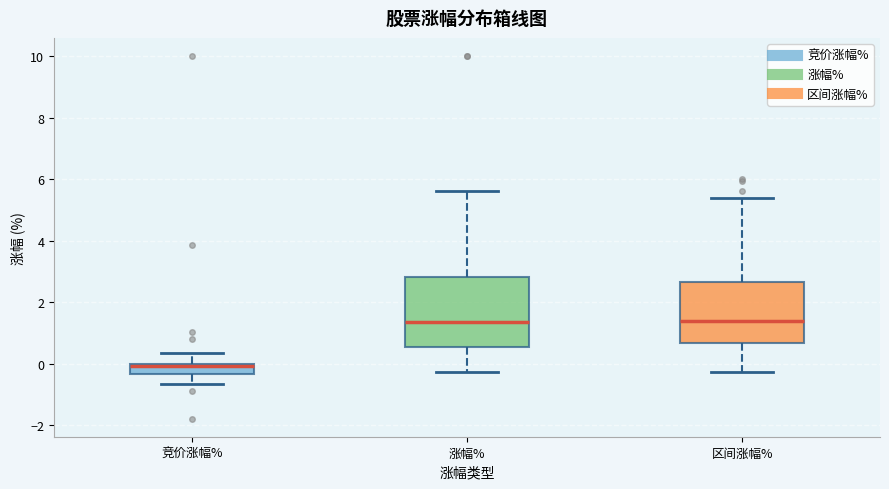

Where does the lower whisker of the box for 竞价涨幅% end on the y-axis? The values are not printed on the chart, so give them approximately, as read against the axis.

-0.6